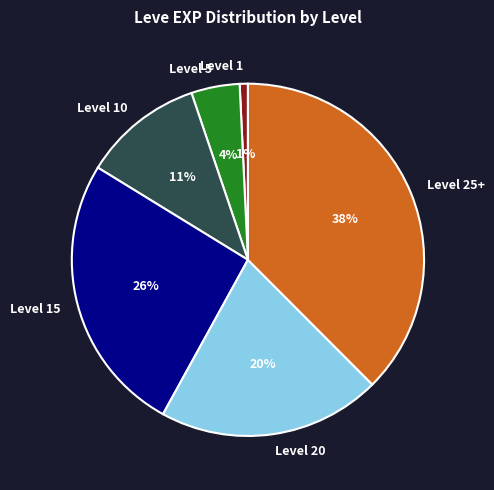

What percentage is the Level 1 slice, to the nearest percent?

1%